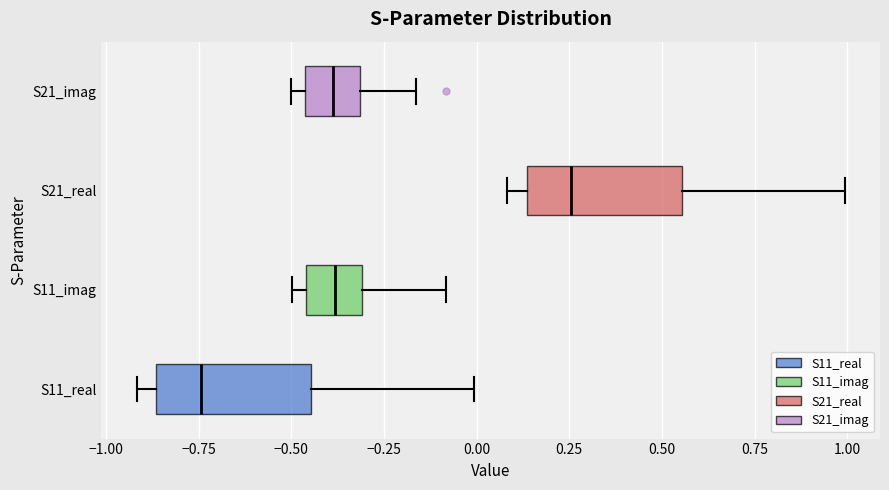

Which box has the furthest to the right median line?

S21_real